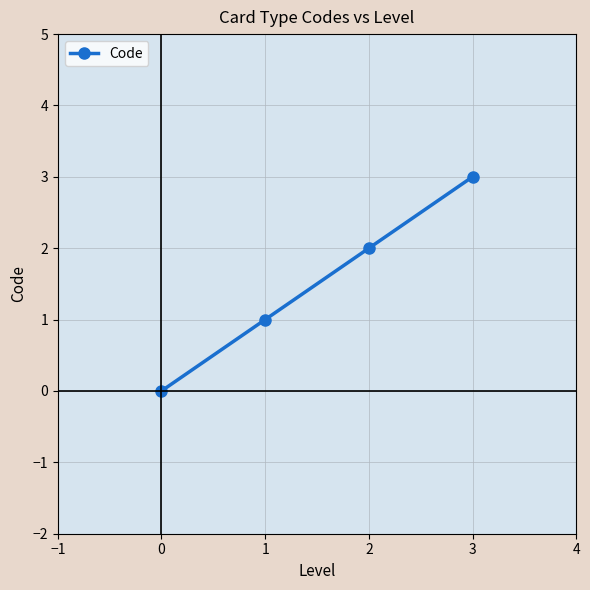

List the labels in order of value, smallest first.

0, 1, 2, 3